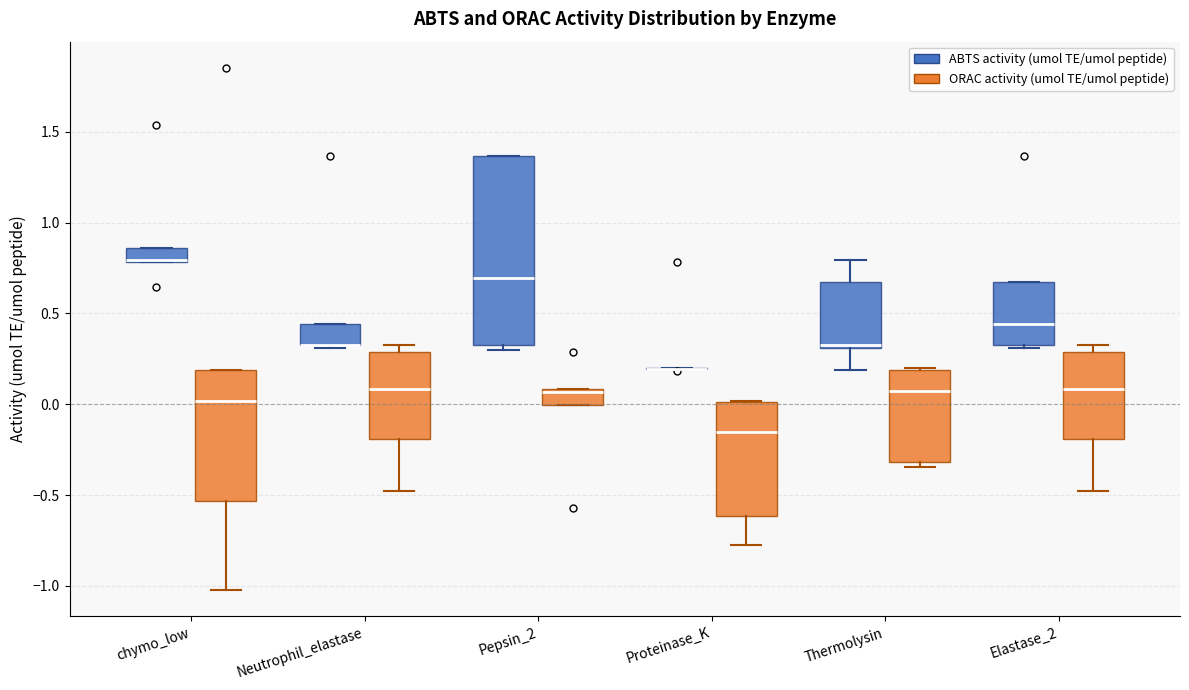

Reading left to right, read every box against the y-axis: the position of its median line, the range the box covers, and the ends of its whiskers. The values are not printed on the chart, so give them approximately, as read against the axis.

chymo_low (ABTS activity (umol TE/umol peptide)): median 0.80 (drawn on the box's lower edge), box 0.80 to 0.85, whiskers 0.80 to 0.85
chymo_low (ORAC activity (umol TE/umol peptide)): median 0.00, box -0.55 to 0.20, whiskers -1.00 to 0.20
Neutrophil_elastase (ABTS activity (umol TE/umol peptide)): median 0.30 (drawn on the box's lower edge), box 0.30 to 0.45, whiskers 0.30 to 0.45
Neutrophil_elastase (ORAC activity (umol TE/umol peptide)): median 0.10, box -0.20 to 0.30, whiskers -0.50 to 0.35
Pepsin_2 (ABTS activity (umol TE/umol peptide)): median 0.70, box 0.30 to 1.35, whiskers 0.30 (just below the box's lower edge) to 1.35
Pepsin_2 (ORAC activity (umol TE/umol peptide)): median 0.05, box 0.00 to 0.10, whiskers 0.00 to 0.10
Proteinase_K (ABTS activity (umol TE/umol peptide)): box collapsed to a line at 0.20, whiskers 0.20 to 0.20
Proteinase_K (ORAC activity (umol TE/umol peptide)): median -0.15, box -0.60 to 0.00, whiskers -0.80 to 0.00
Thermolysin (ABTS activity (umol TE/umol peptide)): median 0.30, box 0.30 to 0.65, whiskers 0.20 to 0.80
Thermolysin (ORAC activity (umol TE/umol peptide)): median 0.05, box -0.30 to 0.20, whiskers -0.35 to 0.20
Elastase_2 (ABTS activity (umol TE/umol peptide)): median 0.45, box 0.30 to 0.65, whiskers 0.30 to 0.65
Elastase_2 (ORAC activity (umol TE/umol peptide)): median 0.10, box -0.20 to 0.30, whiskers -0.50 to 0.35